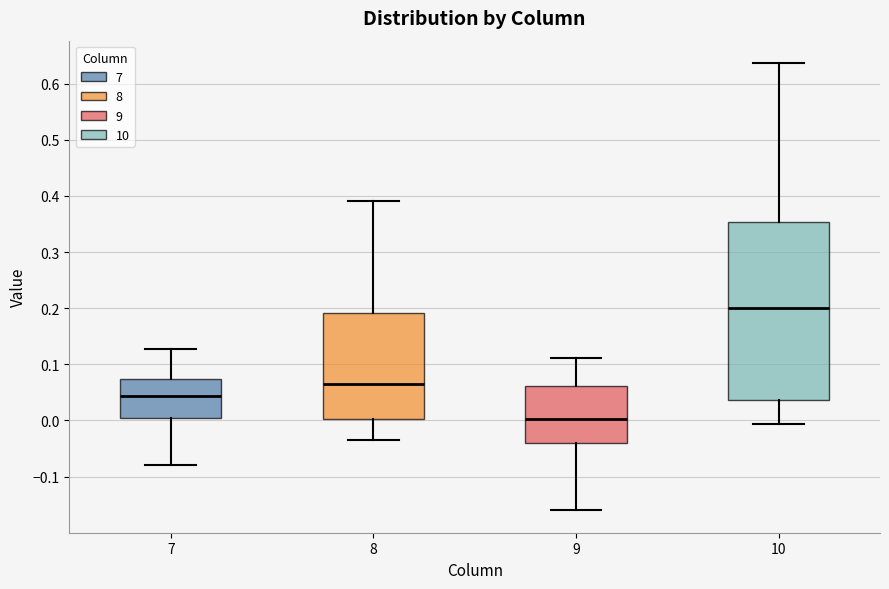

Which box's median line is the lowest?

9